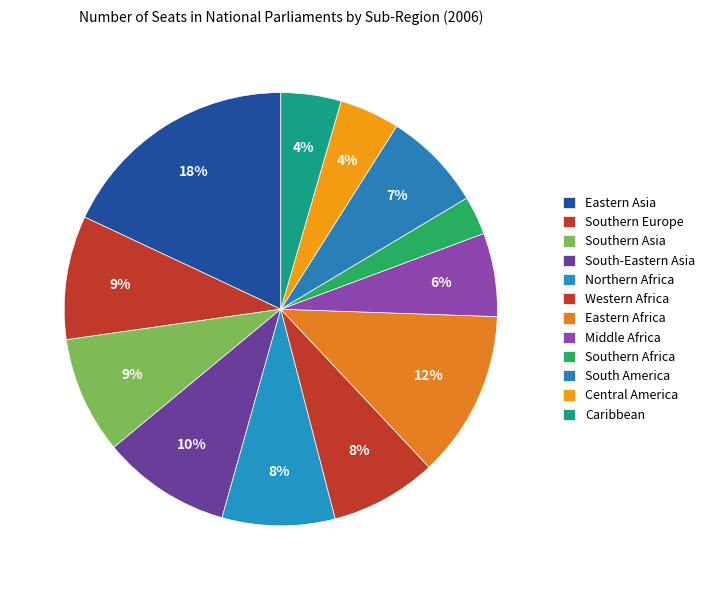

True or false: Southern Africa accounts for 1% of the total.

False